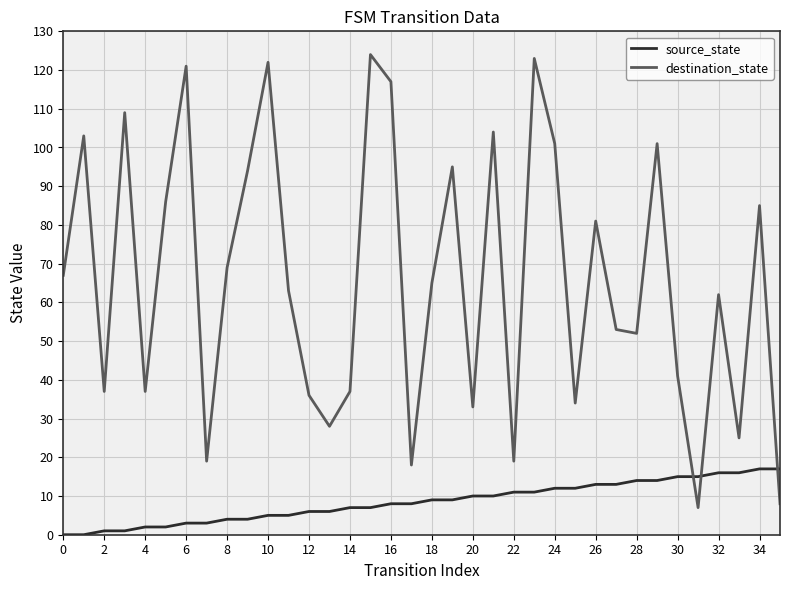

What is the difference between the maximum and minimum values in the source_state series?

17